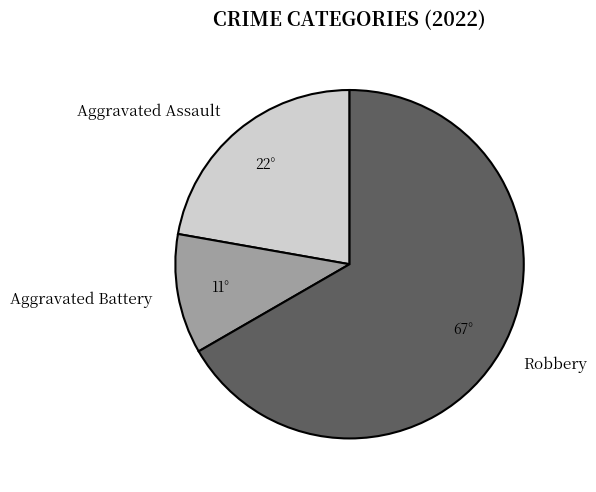

Between Robbery and Aggravated Assault, which is larger?

Robbery